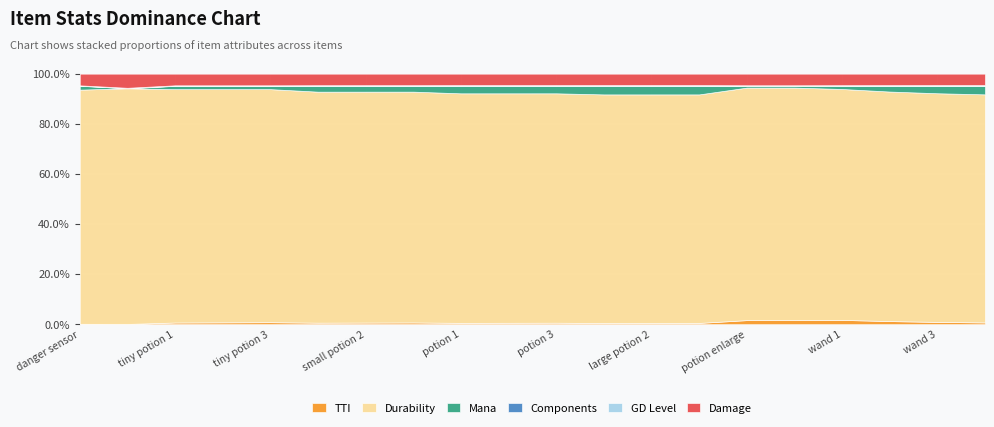

Which series has the largest total across all categories?

Durability